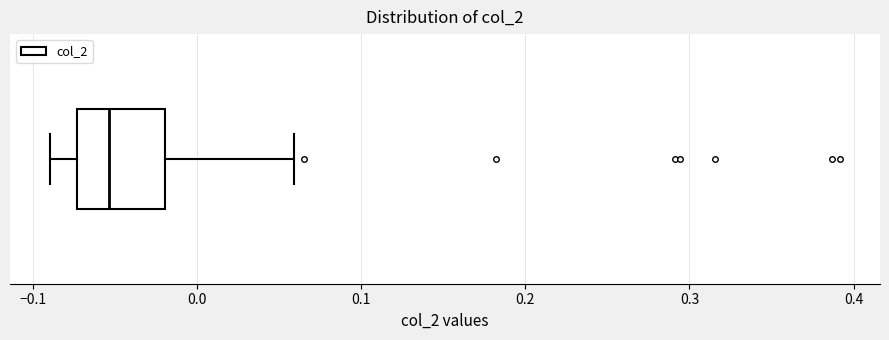

Transcribe this box plot: give where the median line is, the range the box spans, and where the two whiskers end, as read against the x-axis. The values are not printed on the chart, so give them approximately, as read against the axis.

median -0.05, box -0.07 to -0.02, whiskers -0.09 to 0.06